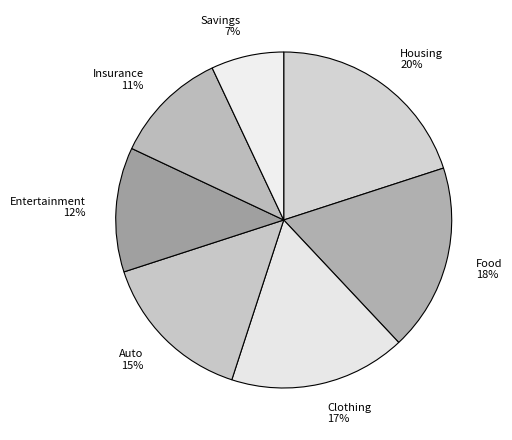

Does Insurance 11% represent more than half of the total?

No